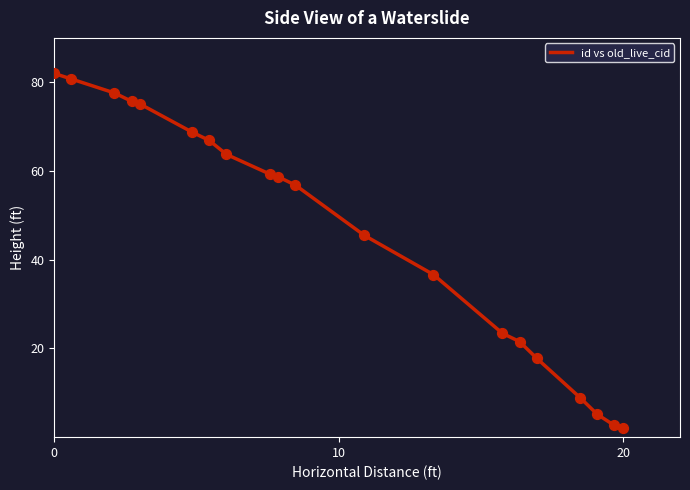

What is the difference between the maximum and minimum values?

80.0